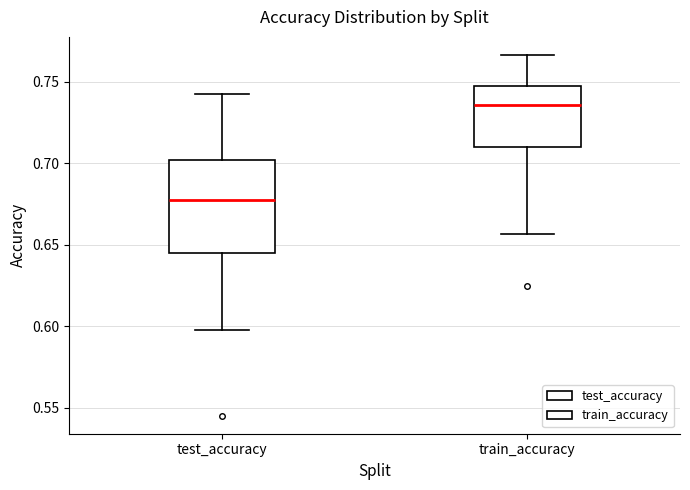

Where does the upper whisker of the box for test_accuracy end on the y-axis? The values are not printed on the chart, so give them approximately, as read against the axis.

0.740